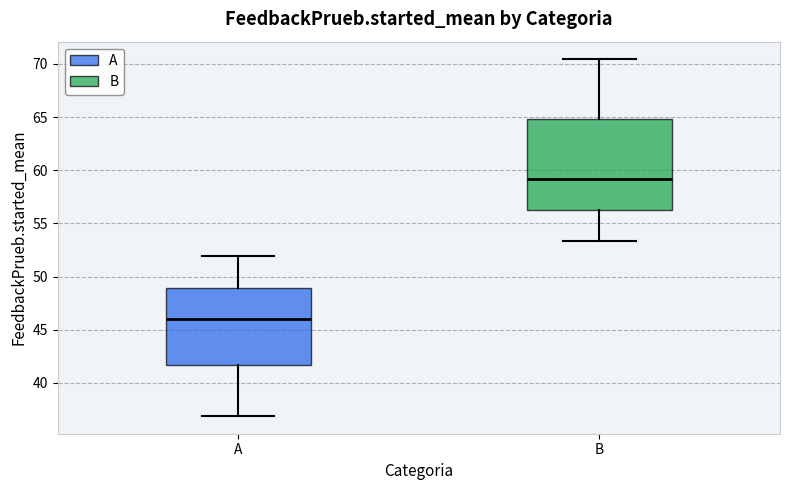

Reading left to right, read every box against the y-axis: the position of its median line, the range the box covers, and the ends of its whiskers. The values are not printed on the chart, so give them approximately, as read against the axis.

A: median 46.0, box 41.5 to 49.0, whiskers 37.0 to 52.0
B: median 59.0, box 56.5 to 65.0, whiskers 53.5 to 70.5